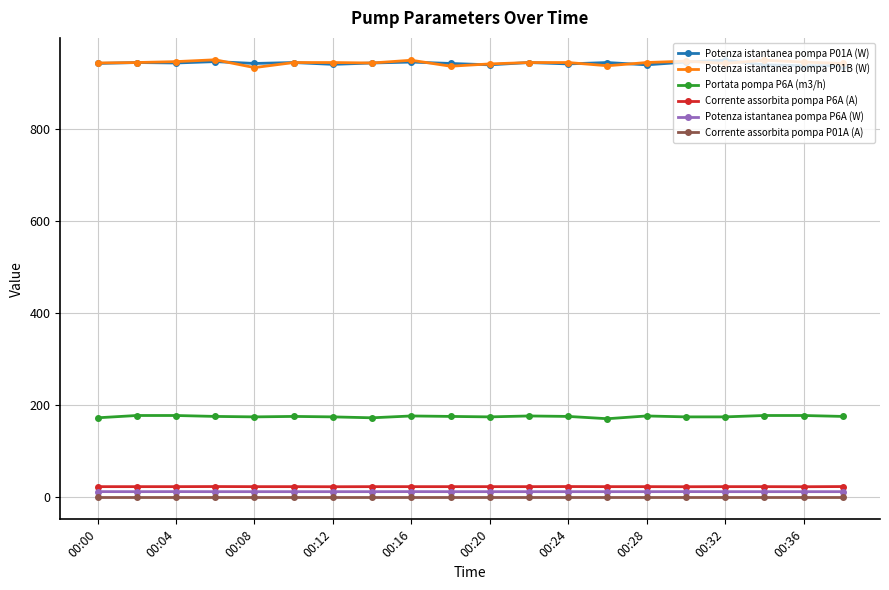

What is the maximum value for Corrente assorbita pompa P6A (A)?

23.6